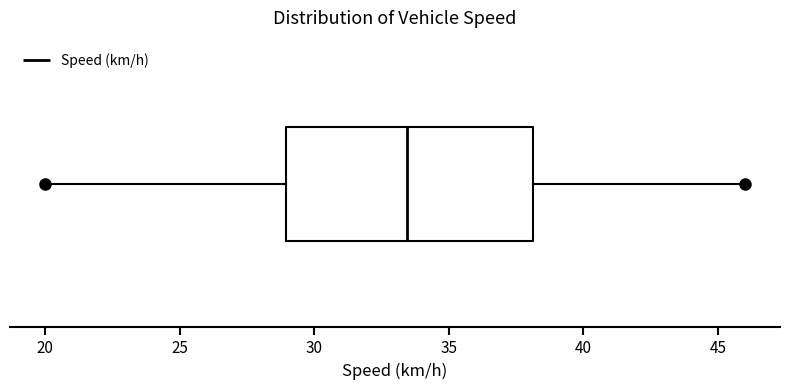

Transcribe this box plot: give where the median line is, the range the box spans, and where the two whiskers end, as read against the x-axis. The values are not printed on the chart, so give them approximately, as read against the axis.

median 33.5, box 29.0 to 38.0, whiskers 20.0 to 46.0